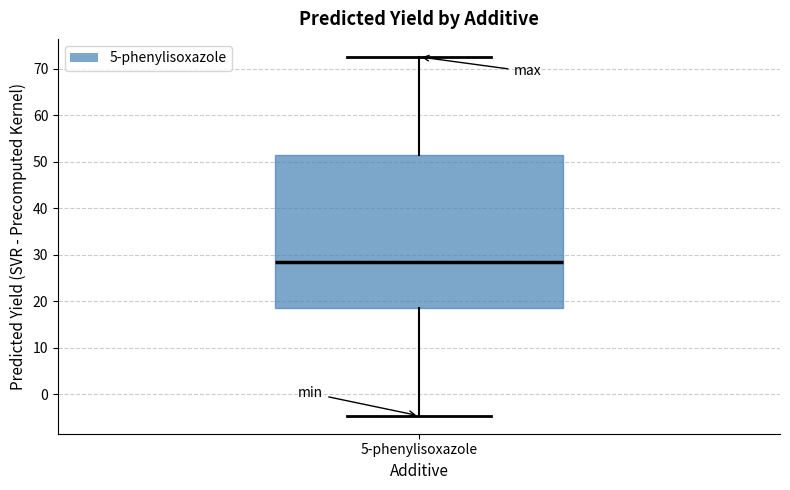

Where does the upper whisker of the box for 5-phenylisoxazole end on the y-axis? The values are not printed on the chart, so give them approximately, as read against the axis.

73